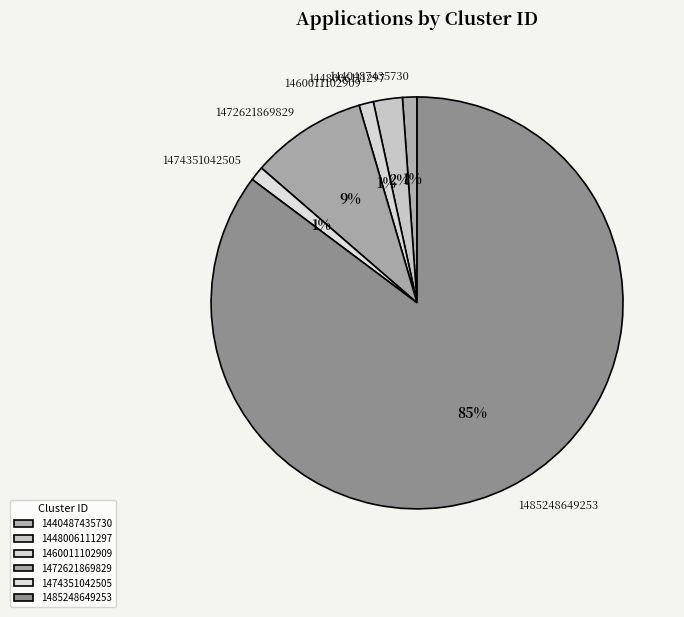

Combined, do 1448006111297 and 1440487435730 account for over 50%?

No